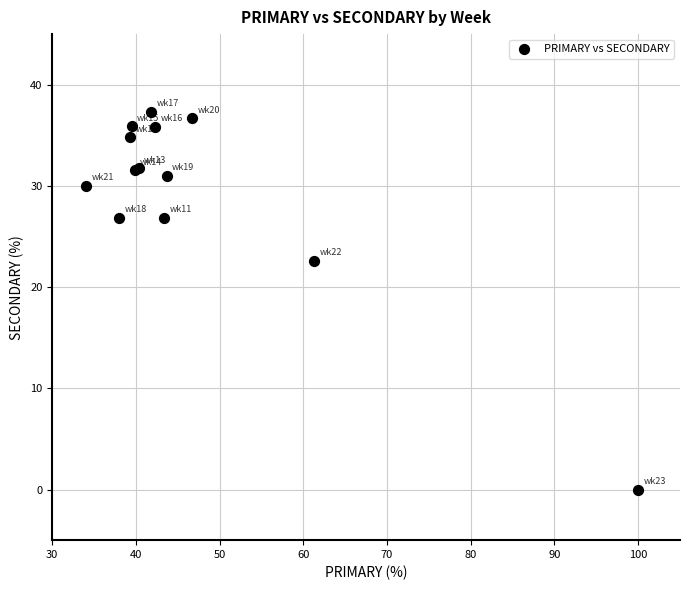

What Y value in the scatter plot is closest to 18?

22.6